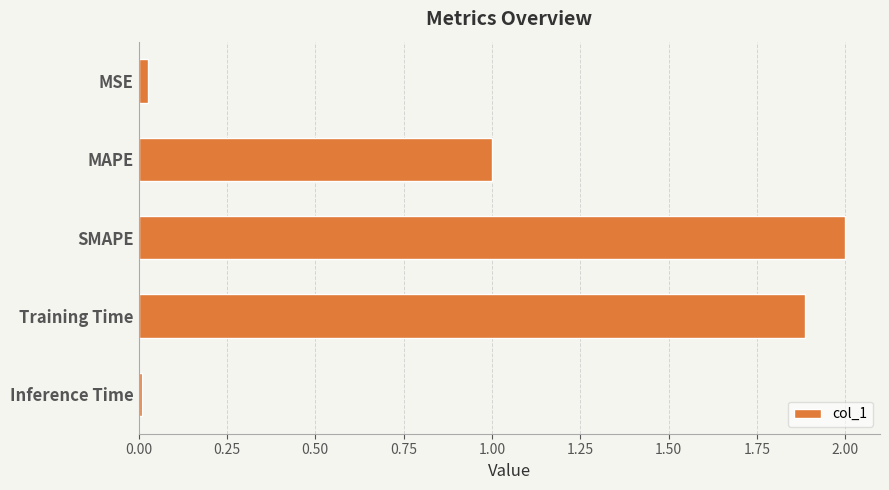

What is the sum of all values?

4.9